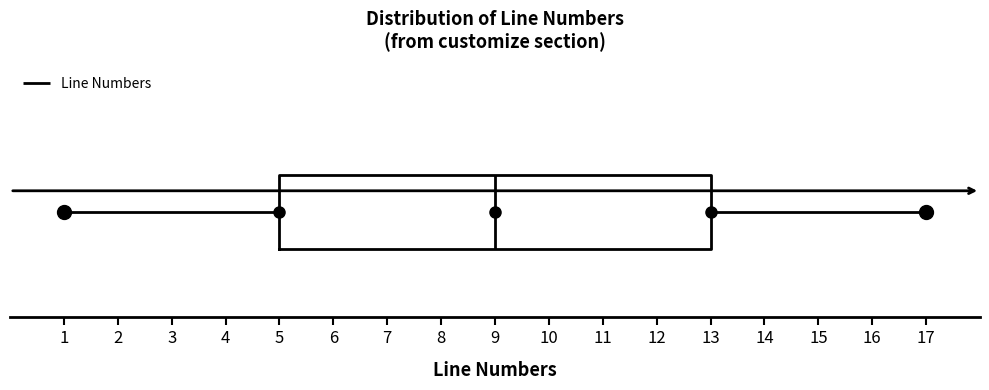

Where does the median line of the box sit on the x-axis? The values are not printed on the chart, so give them approximately, as read against the axis.

9